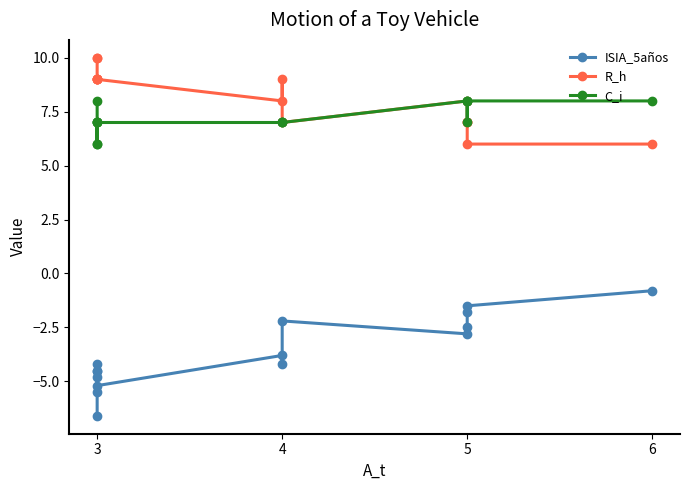

The ISIA_5años series shows -2.9 at 3. True or false?

False